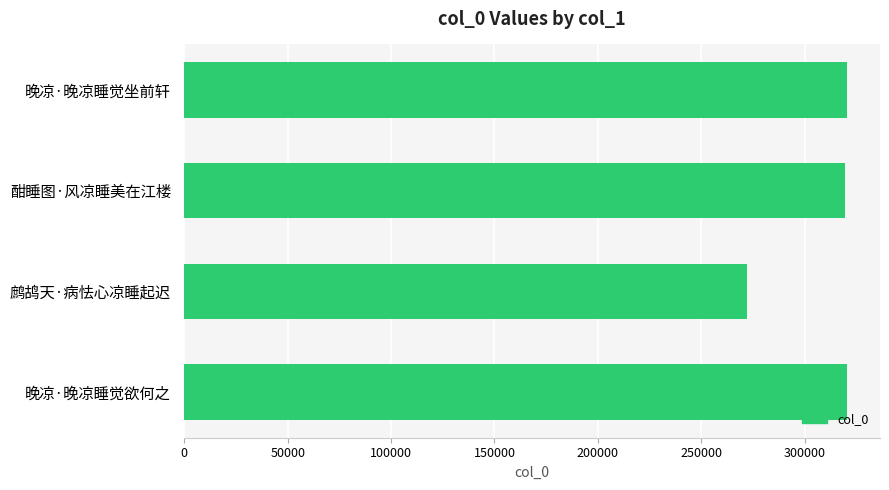

What value does the data have at 酣睡图·风凉睡美在江楼, to the nearest 10?

319660